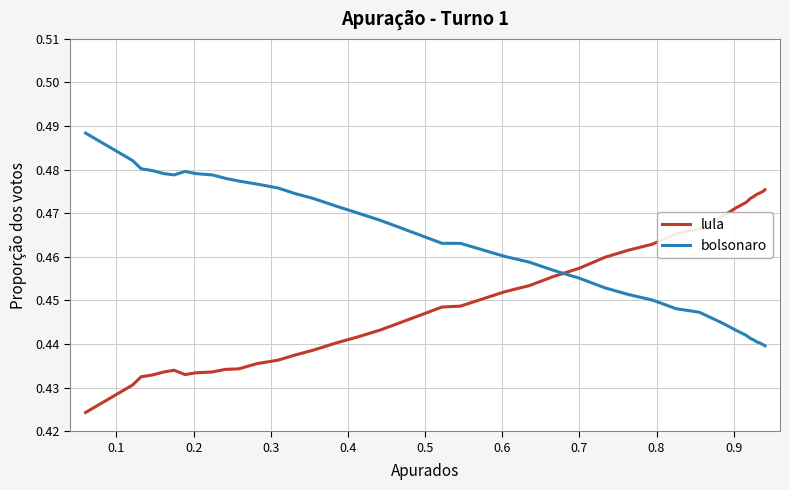

After their last crossing, which series has the higher values: bolsonaro or lula?

lula